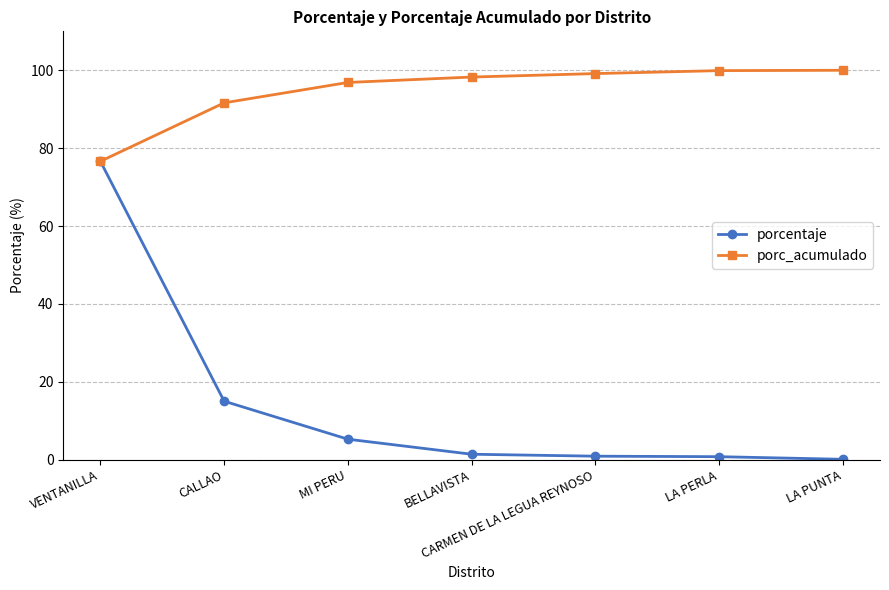

The porc_acumulado series shows 48.7 at CALLAO. True or false?

False